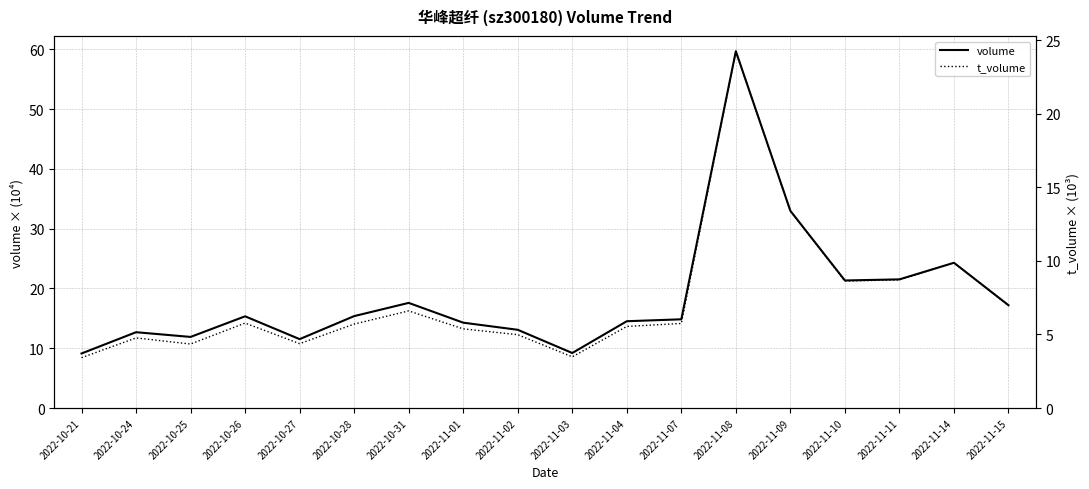

Count the number of data series in this chart.

2